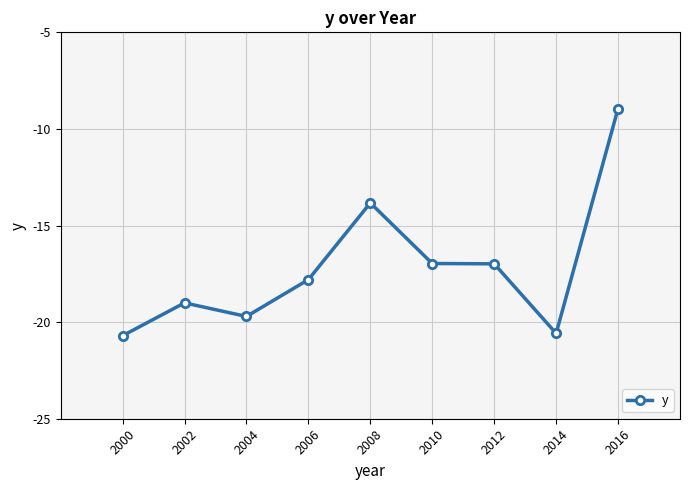

Reading left to right, transcribe all the data shown in this chart.

-20.7	-19.0	-19.7	-17.8	-13.8	-17.0	-17.0	-20.6	-8.9